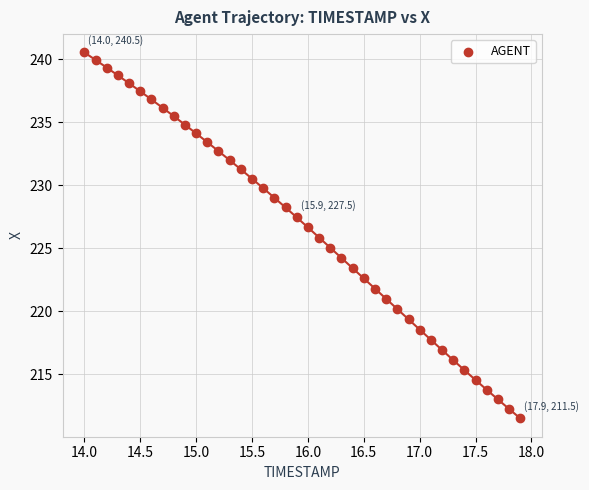

What is the range of Y values (max minus min)?

29.0